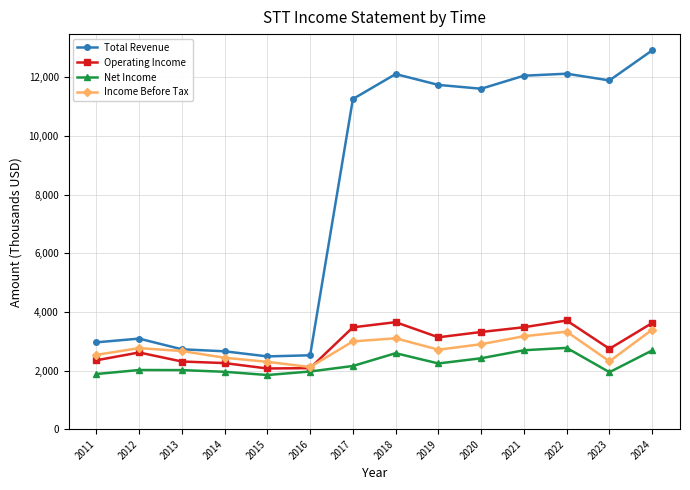

True or false: Income Before Tax has more than 1 points higher than both neighbors.

True